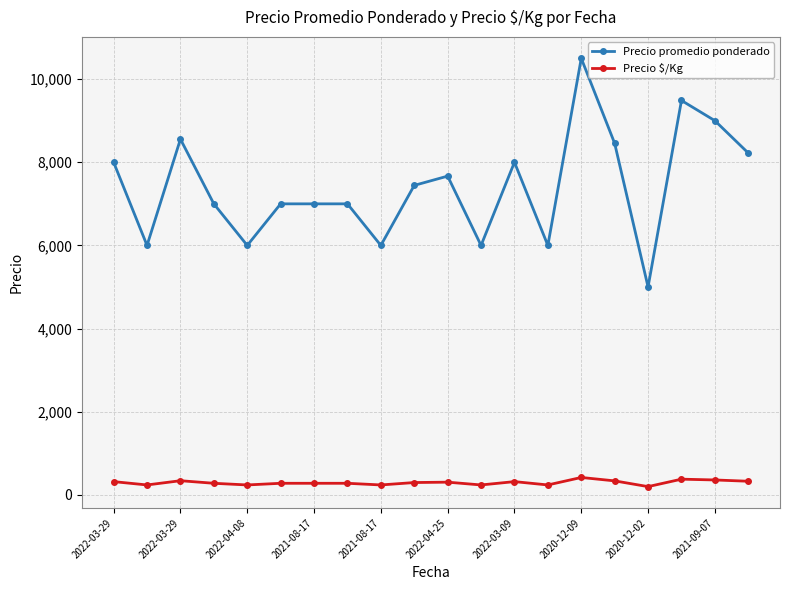

What is the value of the Precio promedio ponderado point at the 18th from the left?

9486